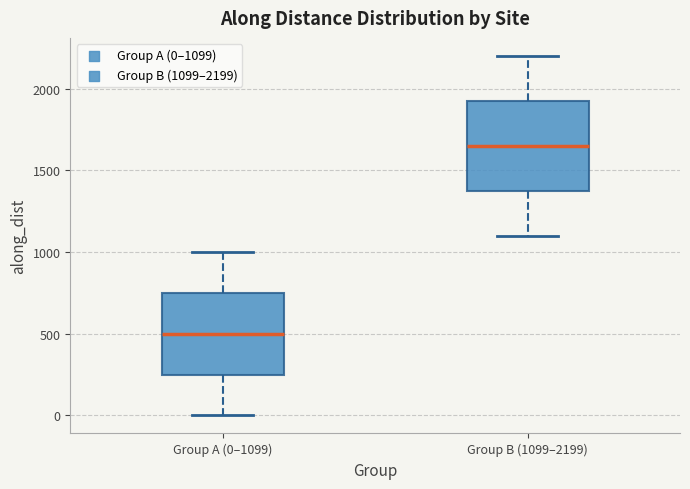

Which box is the tallest, from its lower edge to its upper edge?

Group B (1099–2199)